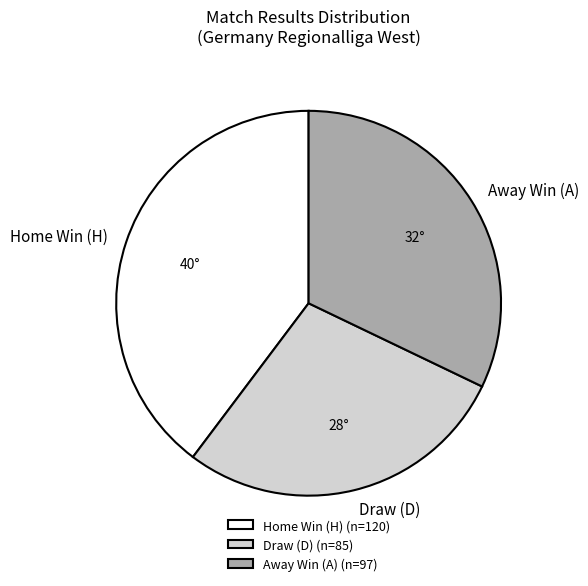

Does any single category account for the majority?

No